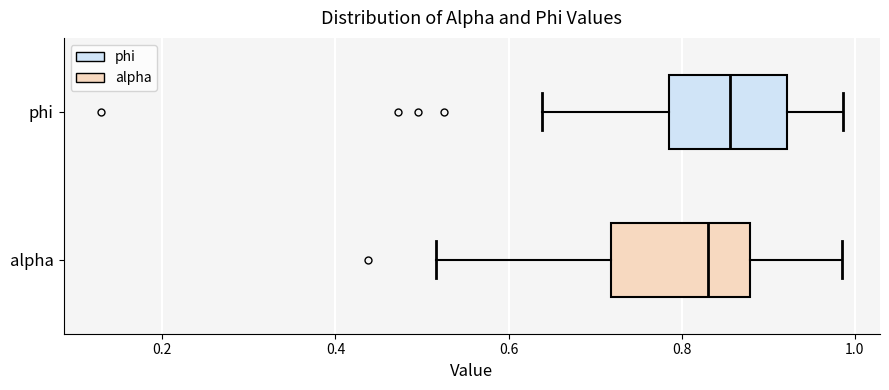

Which box's median line is the furthest to the left?

alpha